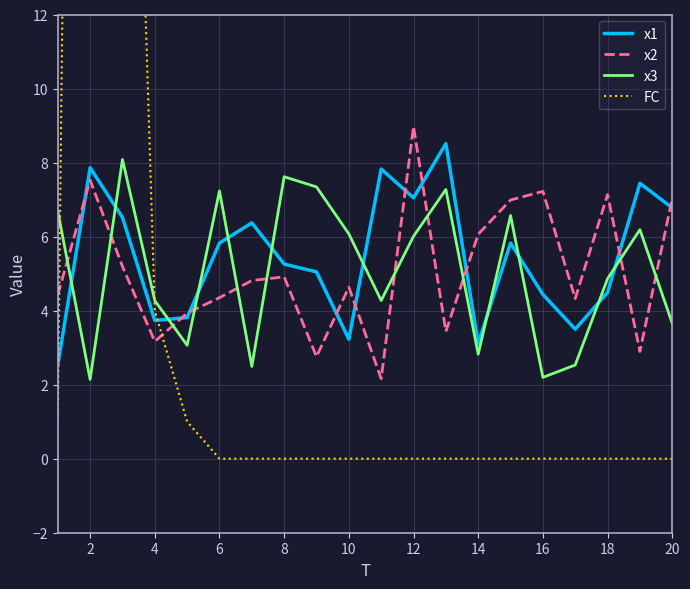

How many lines are shown in the chart?

4